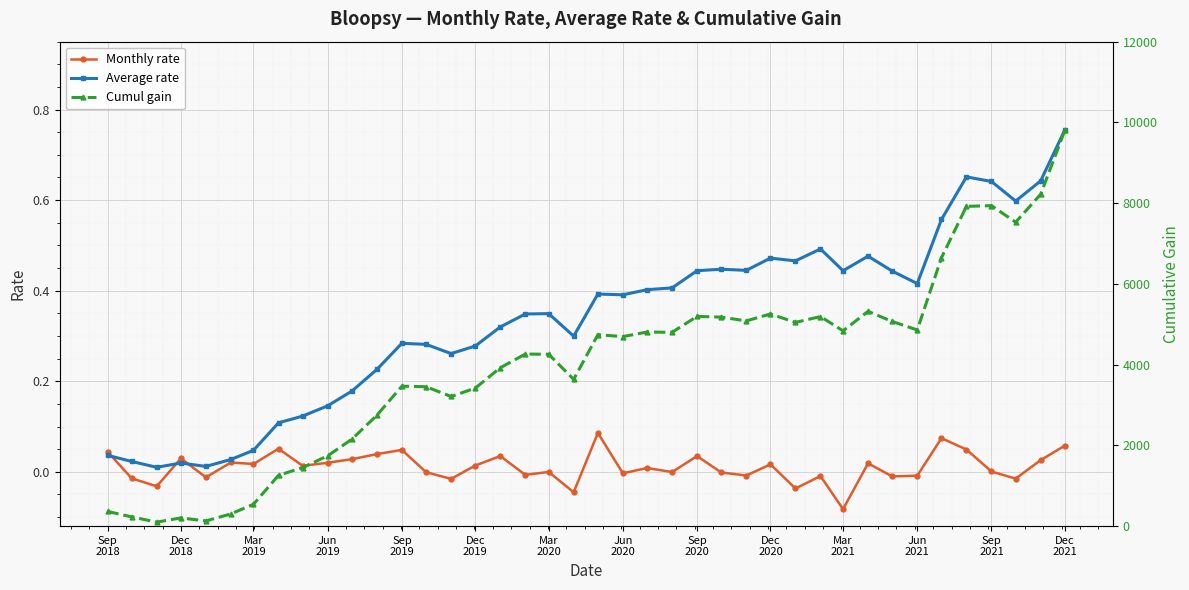

True or false: Average rate has more than 2 points higher than both neighbors.

True